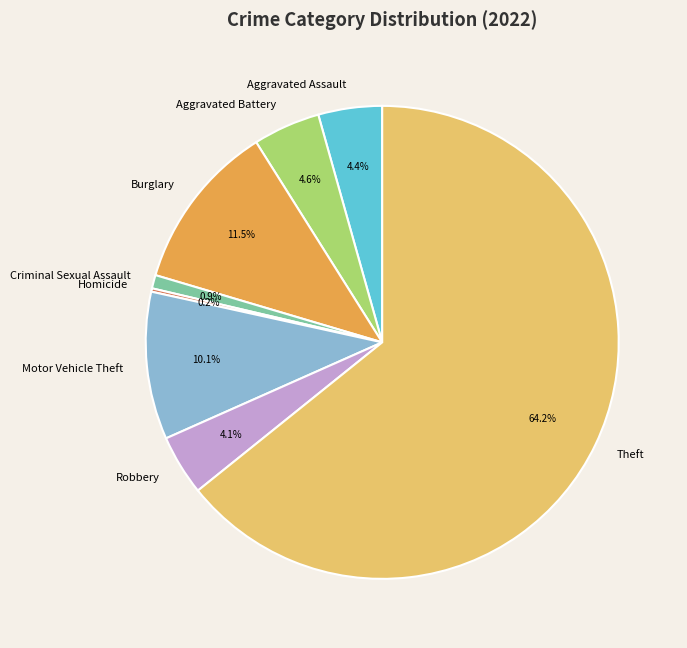

Which slice is the largest?

Theft